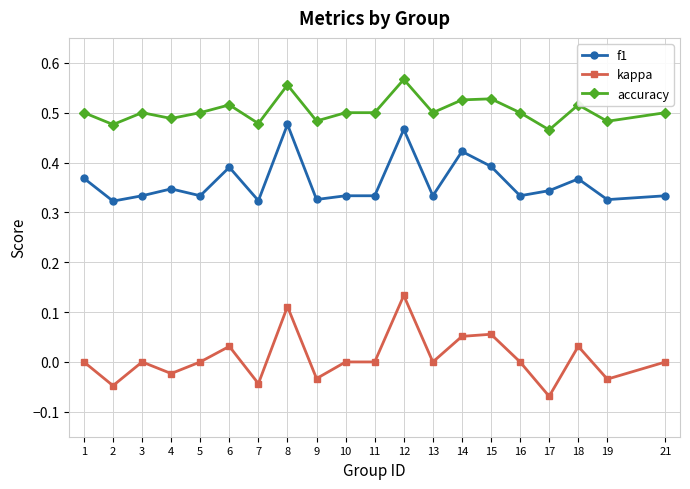

Which label corresponds to the smallest value in the chart?

17